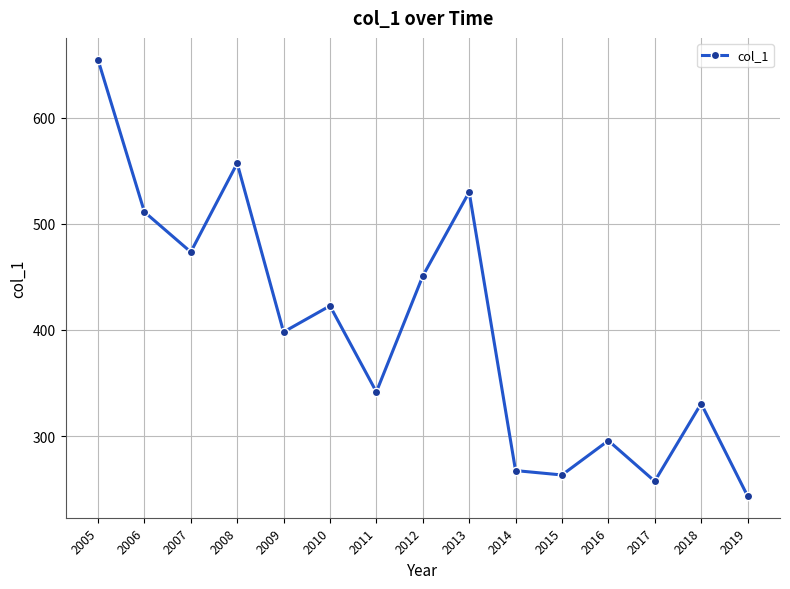

What is the maximum value shown in the chart?

654.7